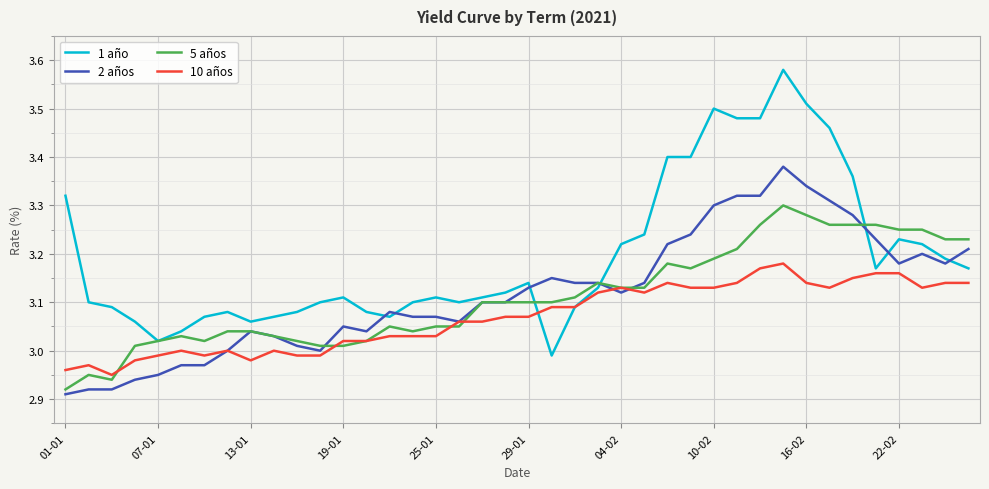

Which series has the widest spread of values?

1 año